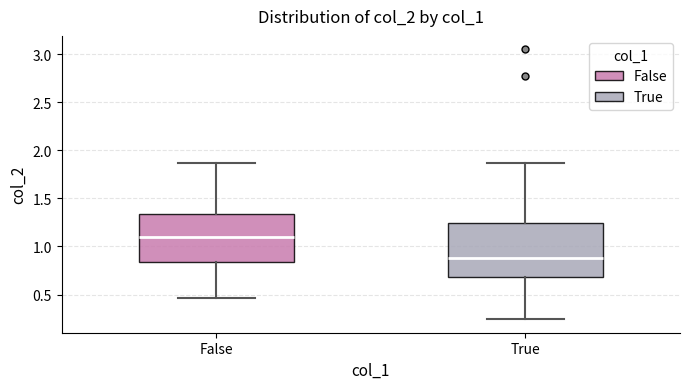

Which box's median line is the highest?

False